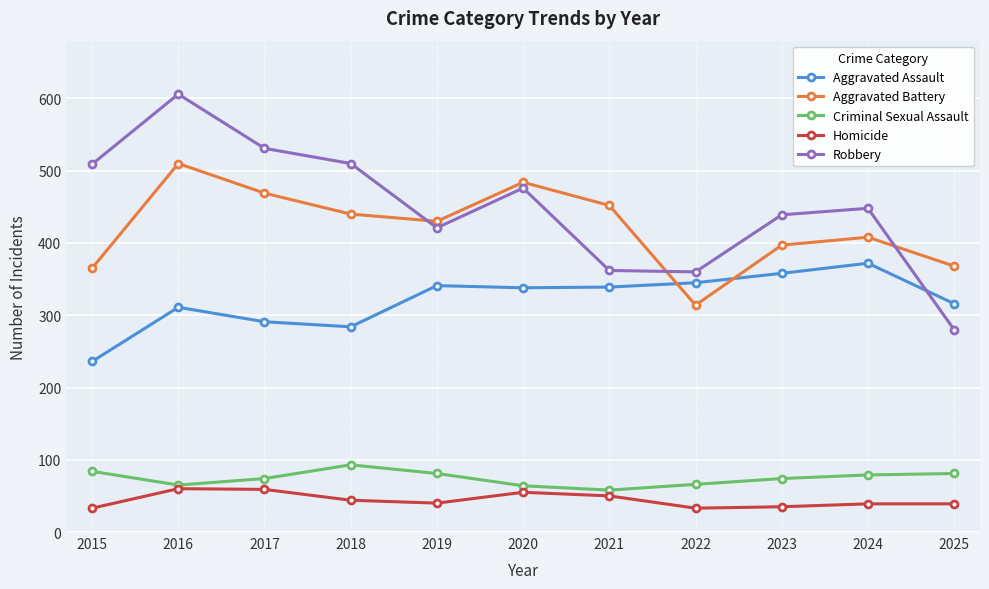

What is the difference between the highest and lowest values at 2016?

546